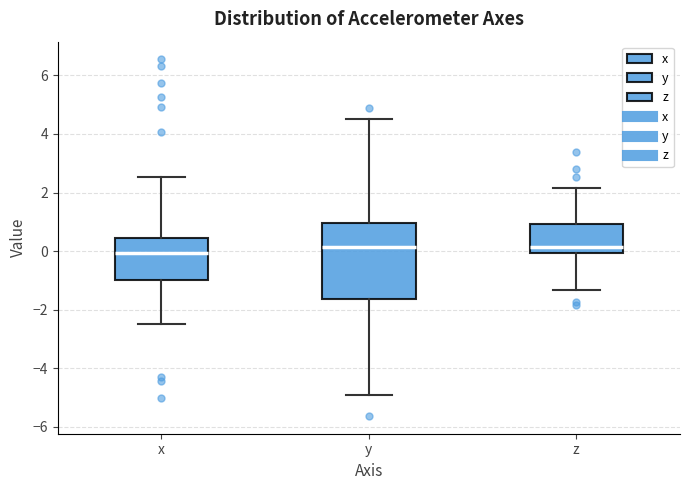

Which box's median line is the lowest?

x